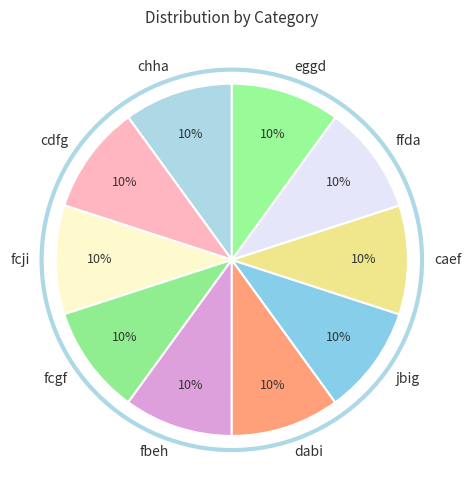

Does any single category account for the majority?

No